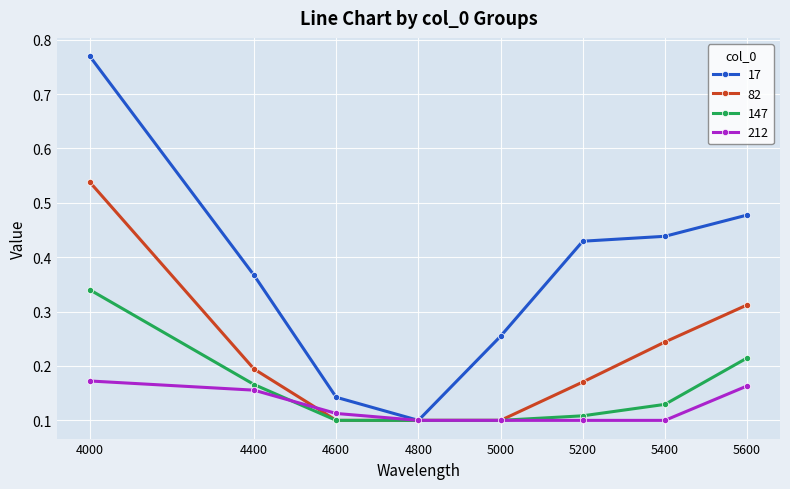

At which category is the sum across all series the highest?

4000